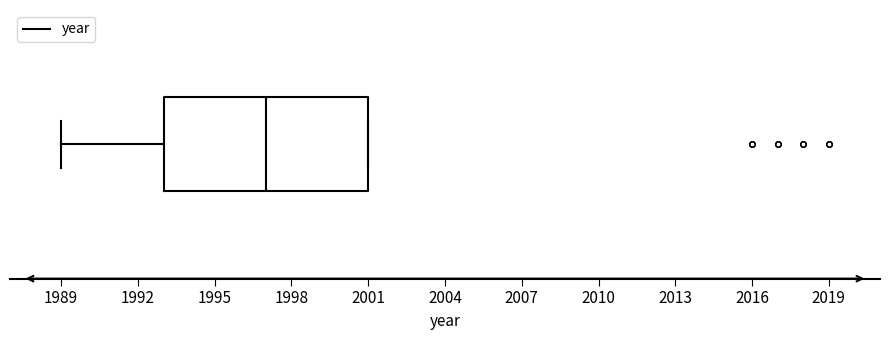

Where is the right edge of the box on the x-axis? The values are not printed on the chart, so give them approximately, as read against the axis.

2001